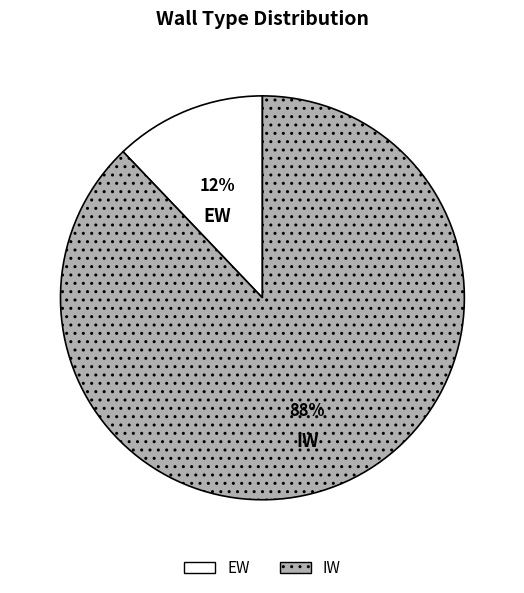

Between IW and EW, which is larger?

IW